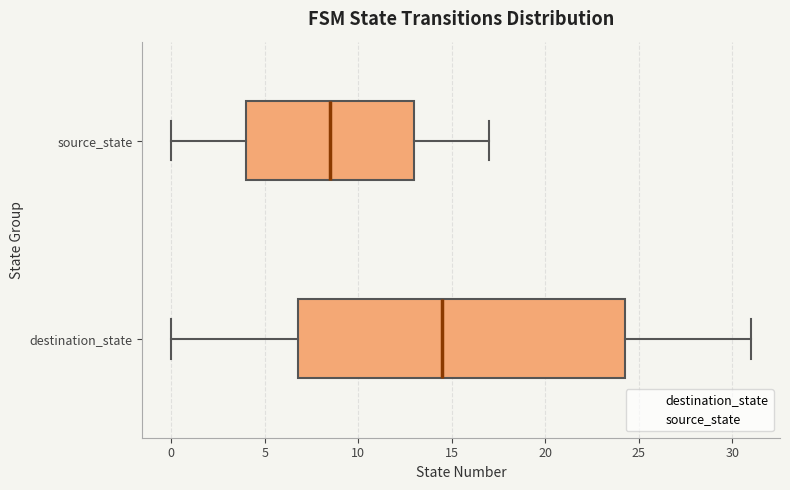

Reading bottom to top, read every box against the x-axis: the position of its median line, the range the box covers, and the ends of its whiskers. The values are not printed on the chart, so give them approximately, as read against the axis.

destination_state: median 14.5, box 7.0 to 24.5, whiskers 0.0 to 31.0
source_state: median 8.5, box 4.0 to 13.0, whiskers 0.0 to 17.0